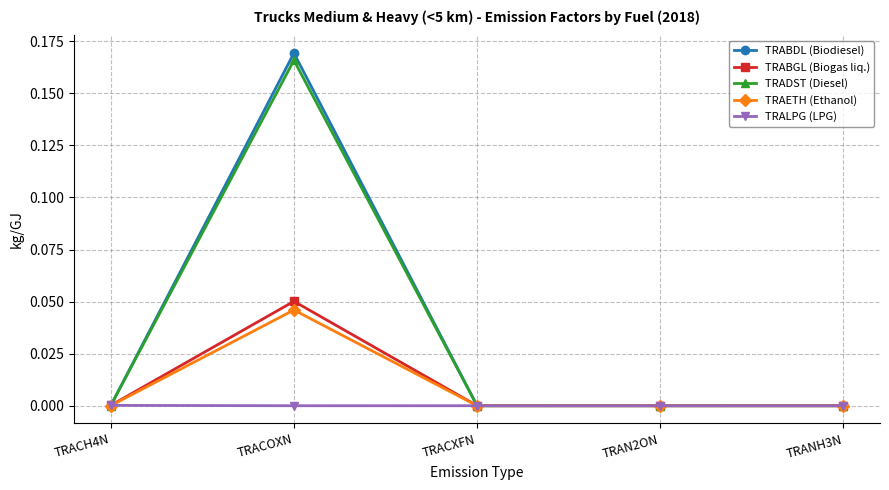

What is the label of the 4th point from the left?

TRAN2ON